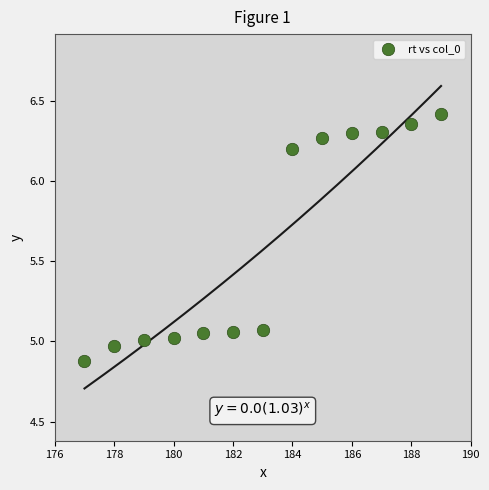

What is the range of Y values (max minus min)?

1.5